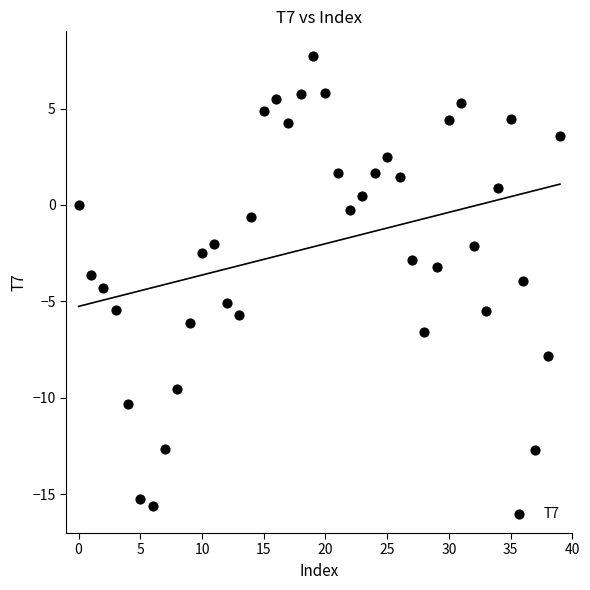

What is the range of Y values (max minus min)?

23.3